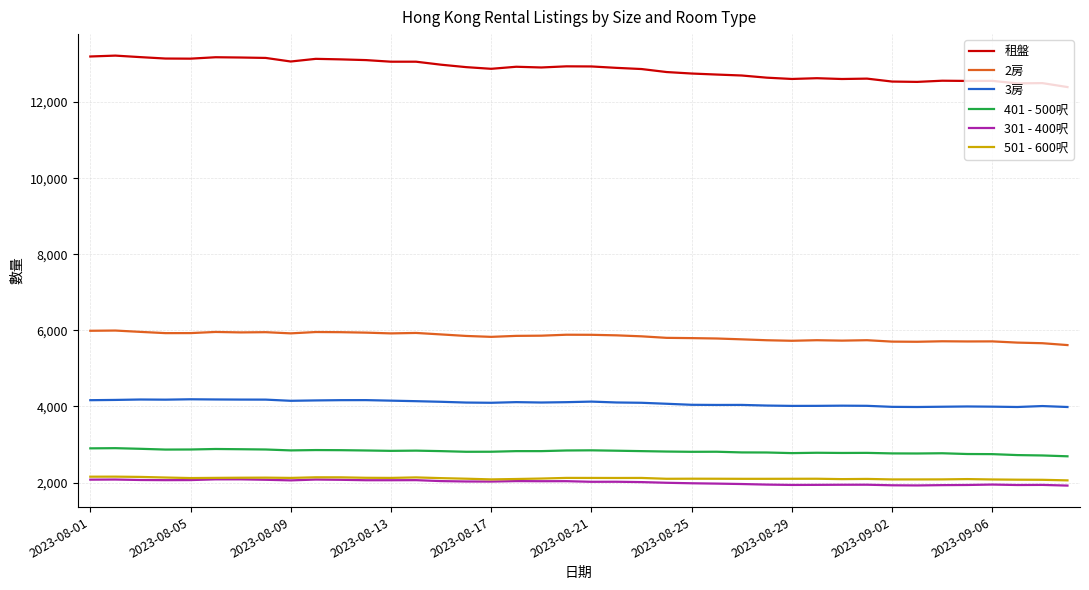

True or false: 401 - 500呎 and 301 - 400呎 cross at least once.

False